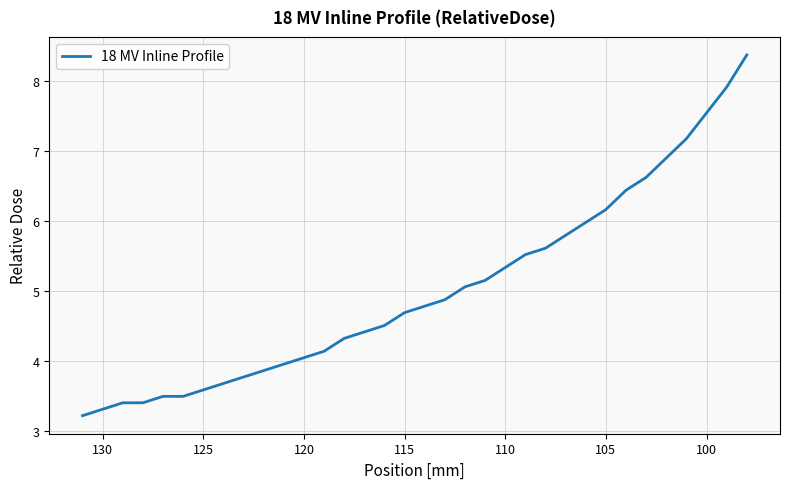

What is the sum of all values?

170.7